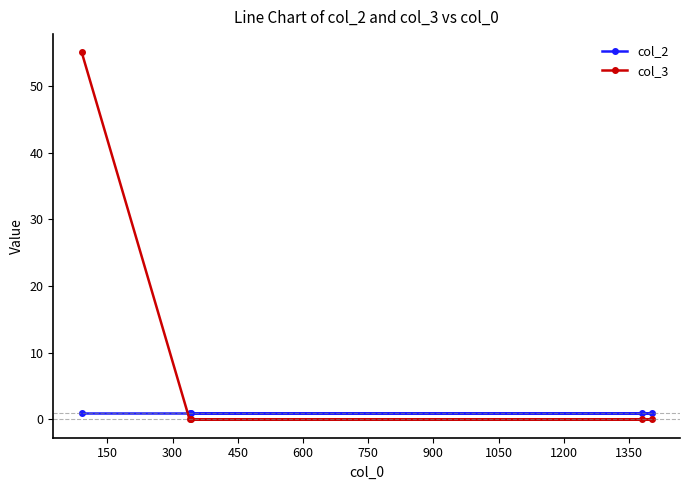

Which series has the largest total across all categories?

col_3